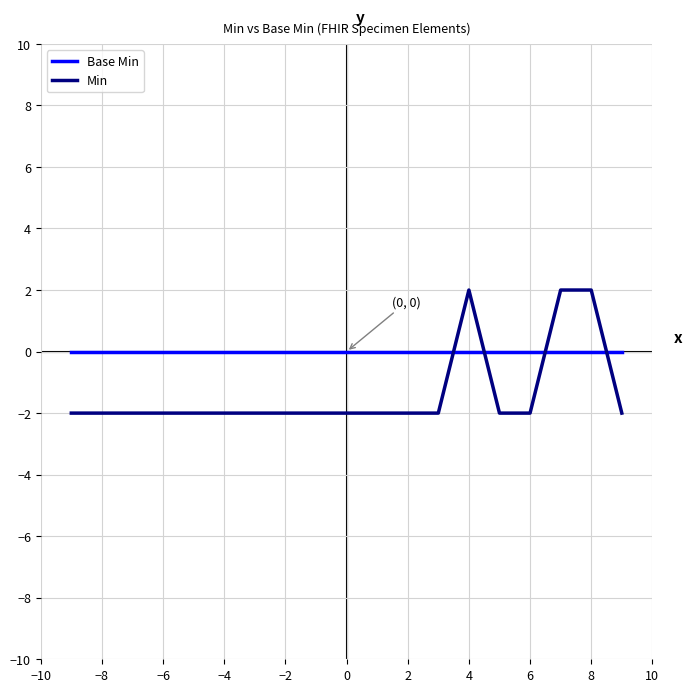

What is the difference between the maximum and minimum values in the Min series?

4